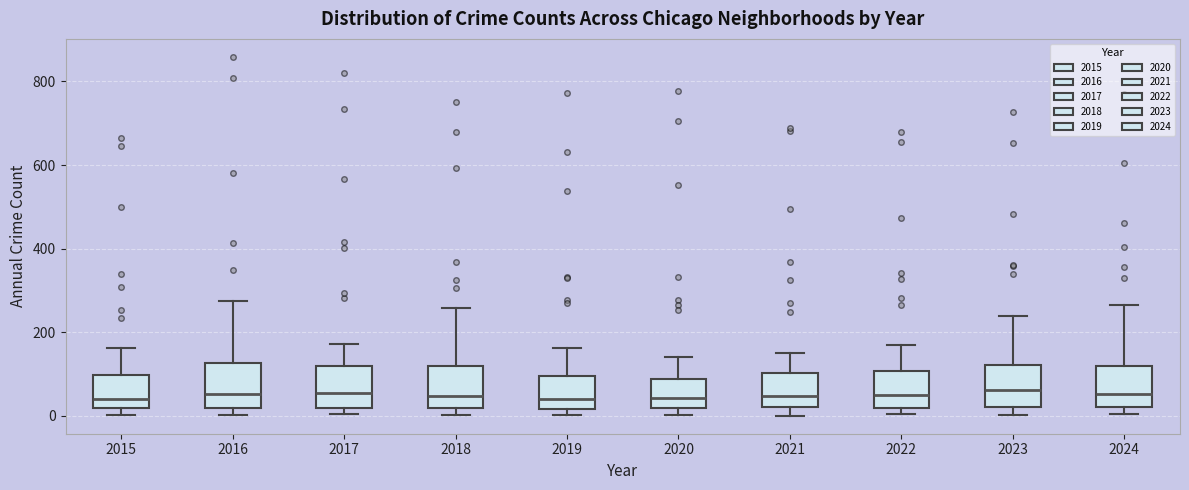

Where is the upper edge of the box at x = 2017 on the y-axis? The values are not printed on the chart, so give them approximately, as read against the axis.

120